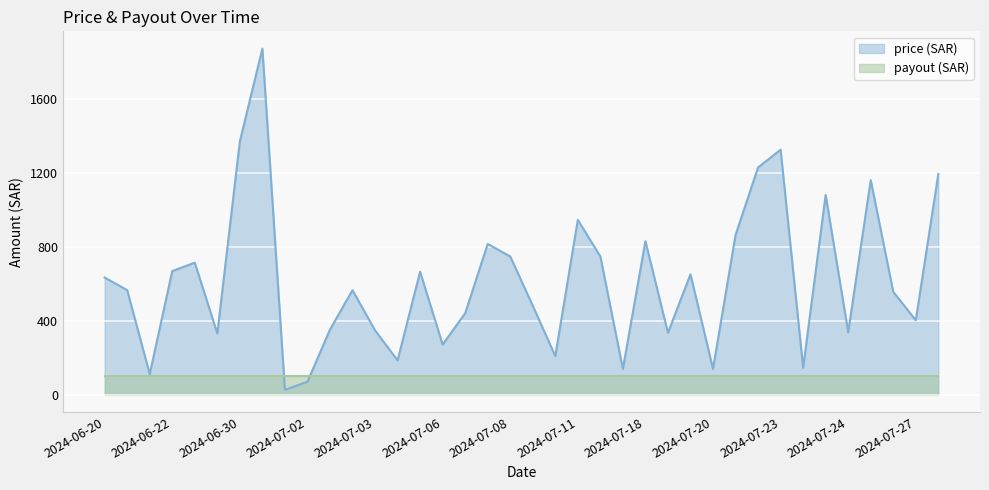

Where is the first local maximum?

2024-06-25